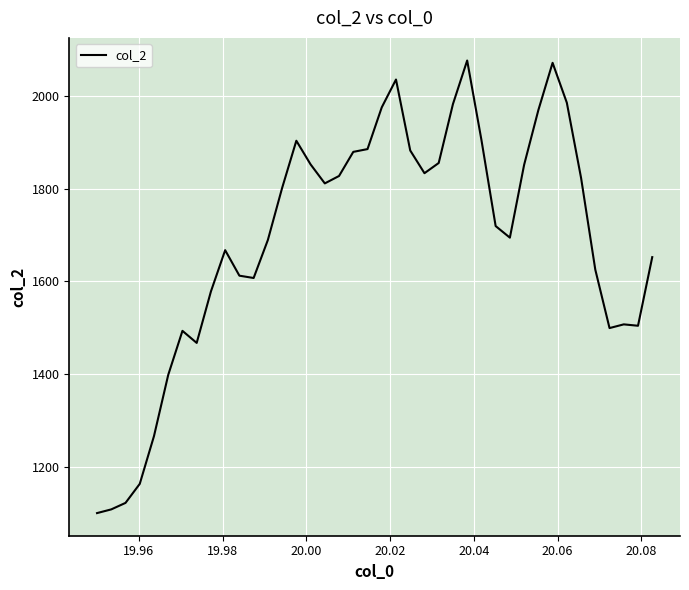

What is the greatest value displayed?

2076